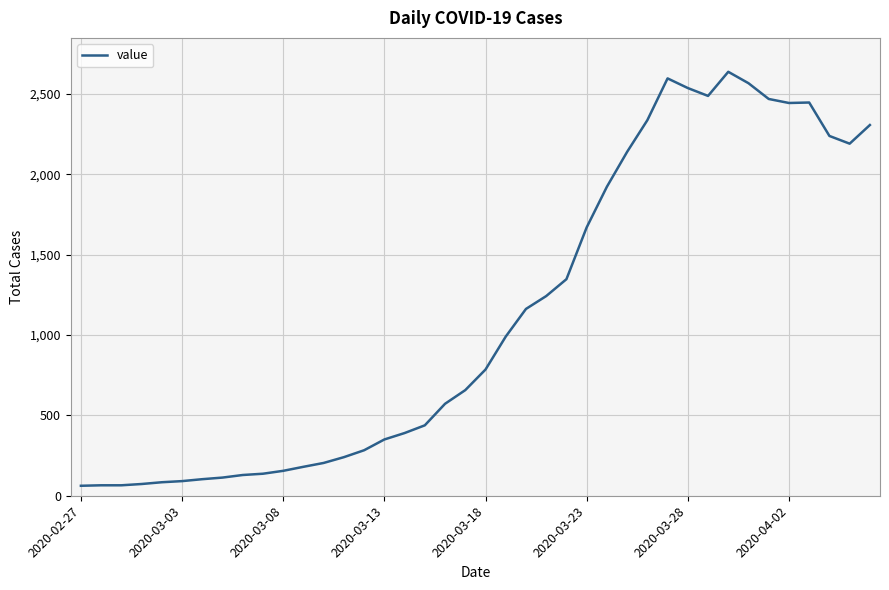

What is the smallest value displayed?

62